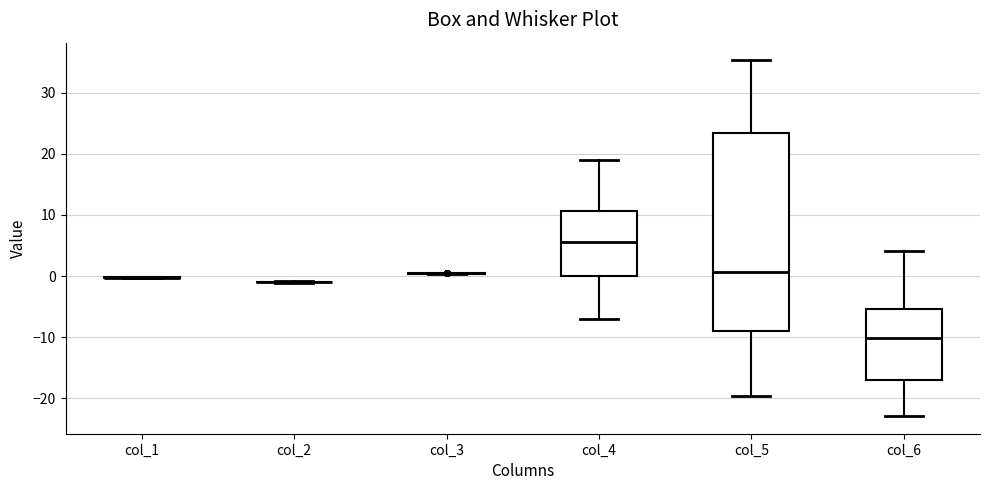

Where does the lower whisker of the box for col_5 end on the y-axis? The values are not printed on the chart, so give them approximately, as read against the axis.

-20